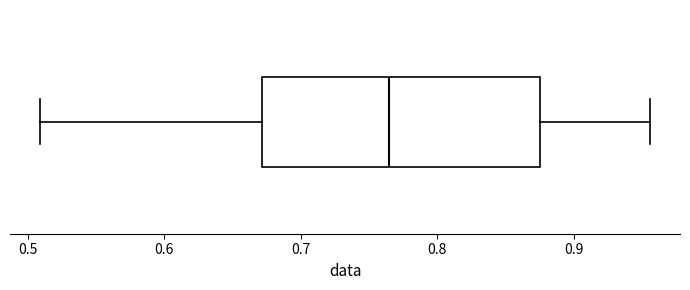

Where is the left edge of the box on the x-axis? The values are not printed on the chart, so give them approximately, as read against the axis.

0.67